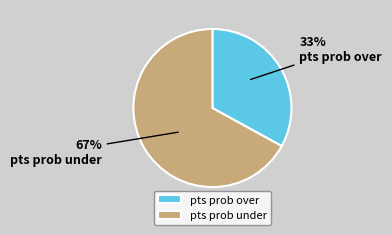

To the nearest percent, what is the difference between the pts prob over and pts prob under slice percentages?

34%